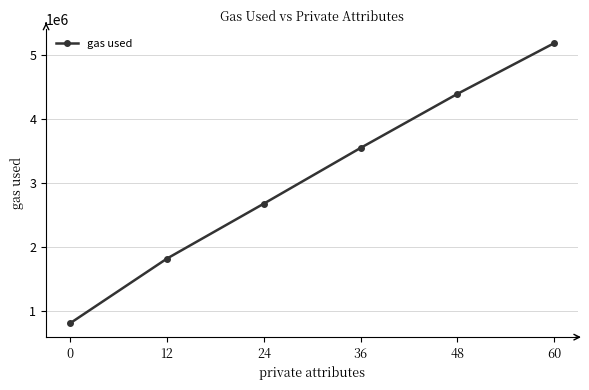

Reading left to right, list all the values displayed in this chart.

0=815940	12=1824892	24=2682046	36=3552158	48=4395756	60=5187756